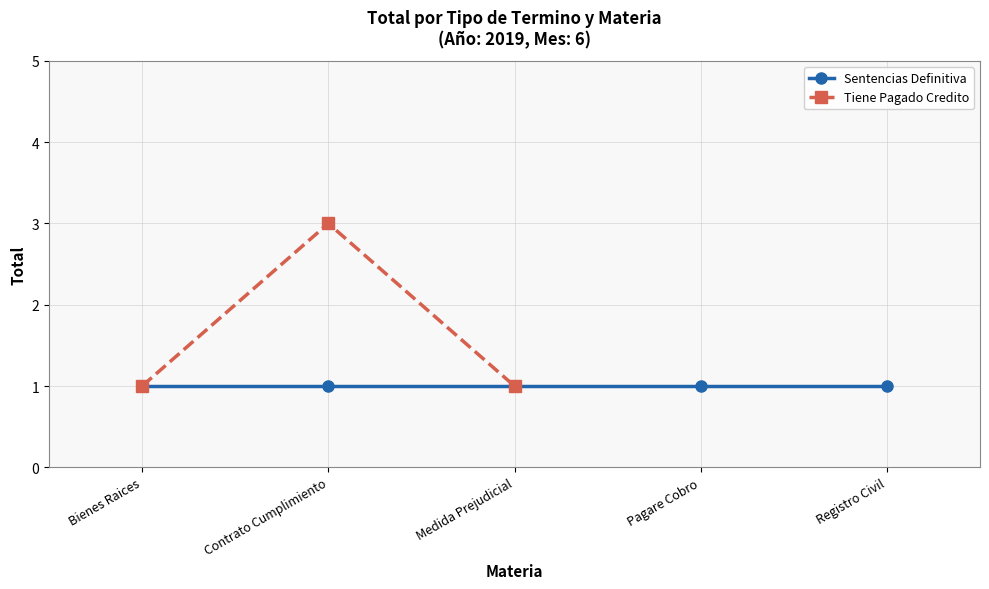

The Tiene Pagado Credito series shows 1 at Contrato Cumplimiento. True or false?

False